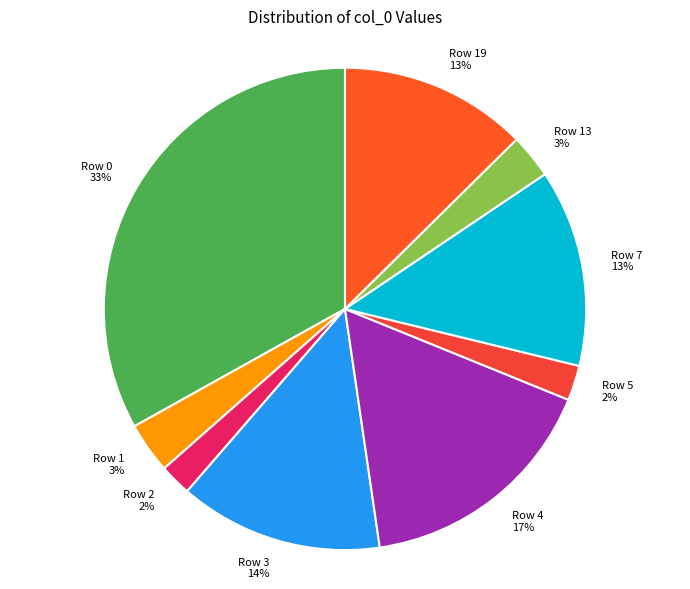

To the nearest percent, what is the difference between the largest and smallest slice percentages?

31%